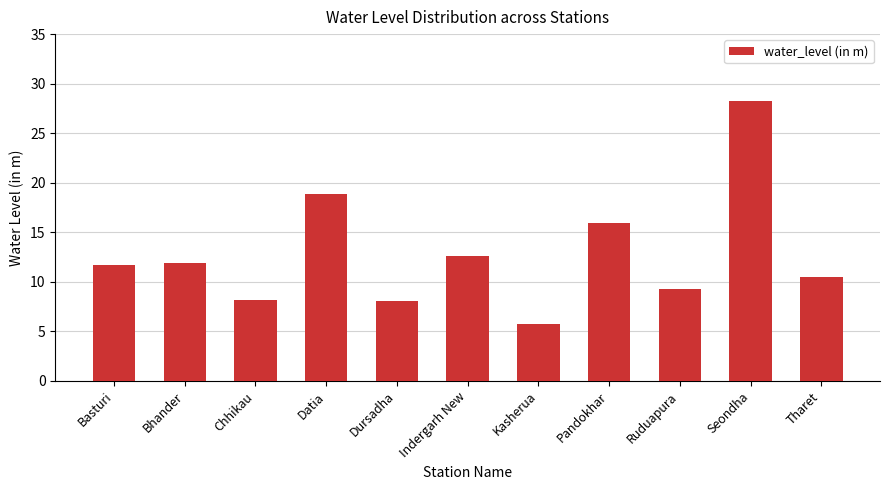

What is the difference between the second highest and second lowest values?

10.8